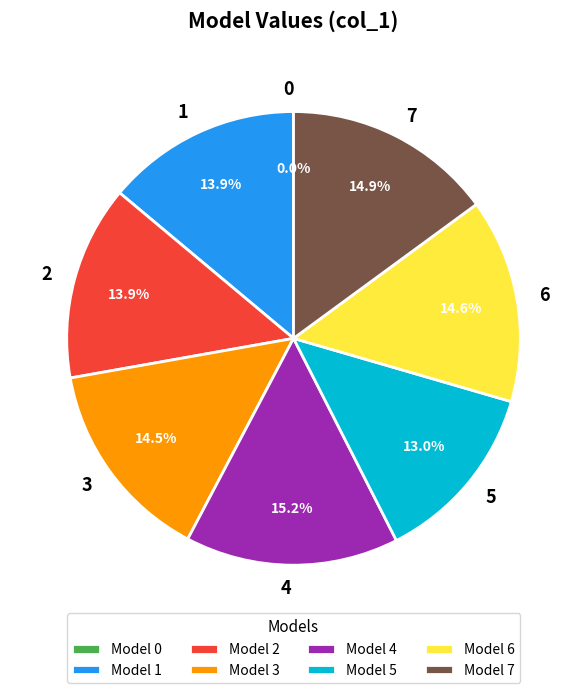

What portion of the pie excludes 6?

85.4%